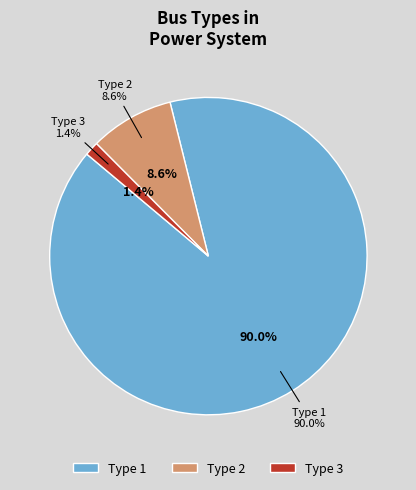

To the nearest percent, what is the difference between the largest and smallest slice percentages?

89%